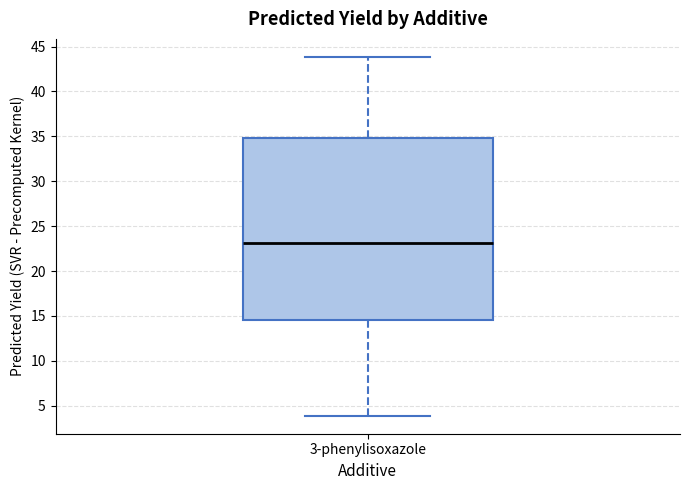

Where does the upper whisker of the box for 3-phenylisoxazole end on the y-axis? The values are not printed on the chart, so give them approximately, as read against the axis.

44.0